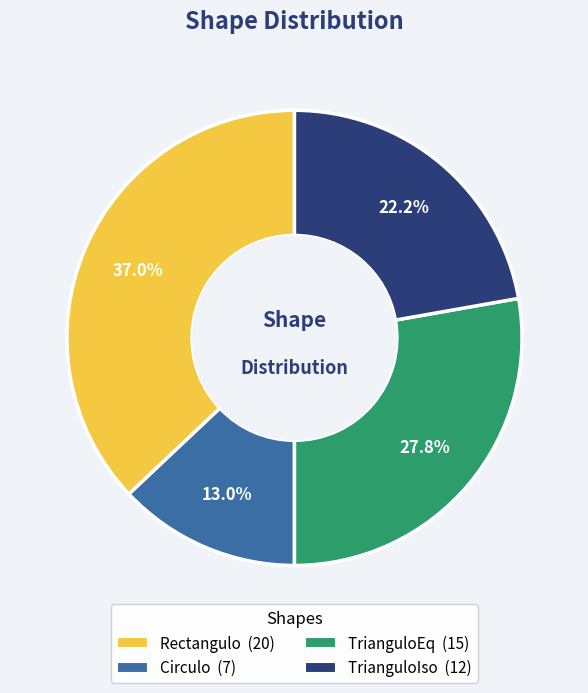

True or false: Rectangulo accounts for 30% of the total.

False